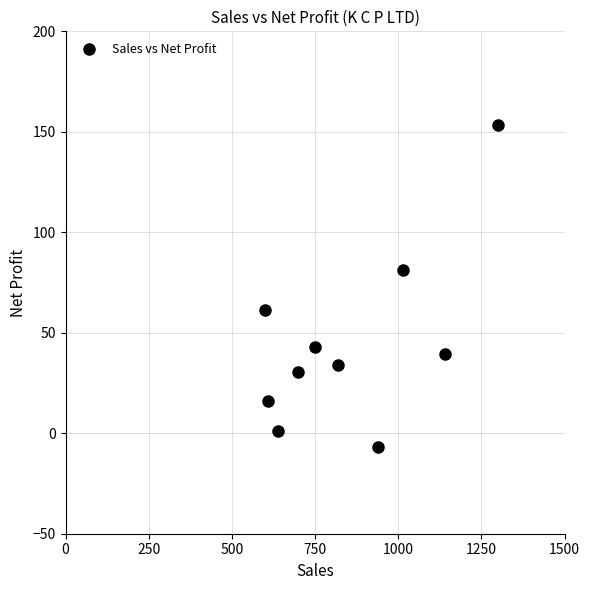

What is the range of Y values (max minus min)?

160.1